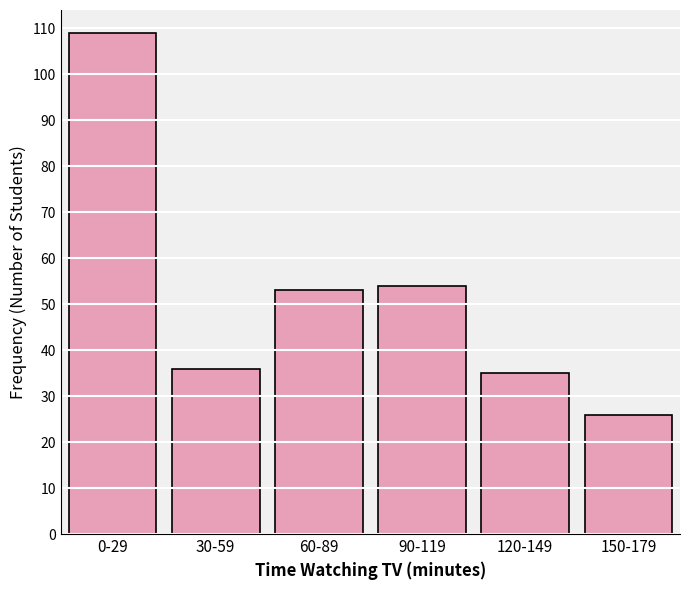

Reading left to right, list all the values displayed in this chart.

0-29=109	30-59=36	60-89=53	90-119=54	120-149=35	150-179=26